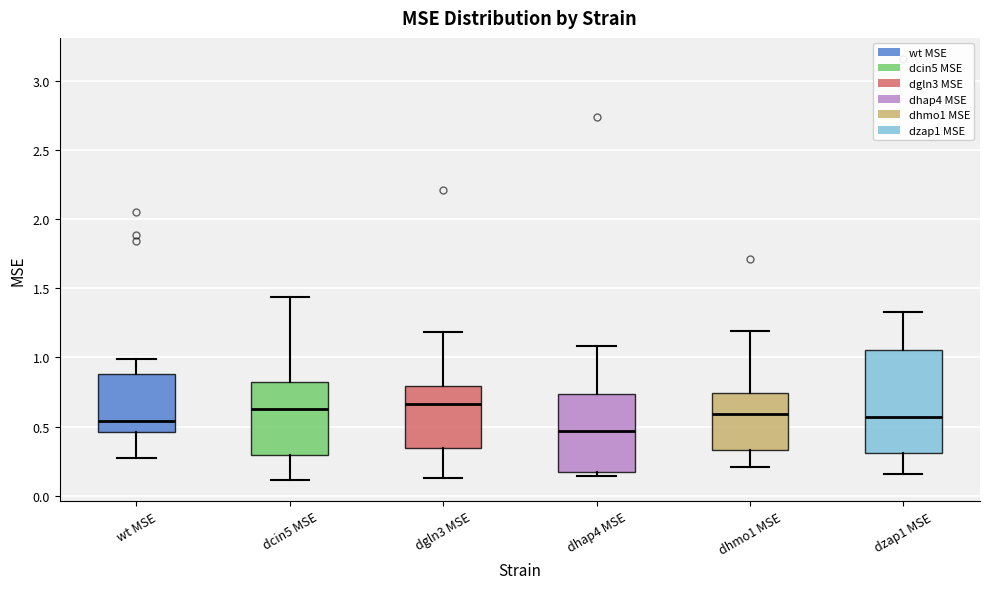

Where does the lower whisker of the box for dhmo1 MSE end on the y-axis? The values are not printed on the chart, so give them approximately, as read against the axis.

0.20